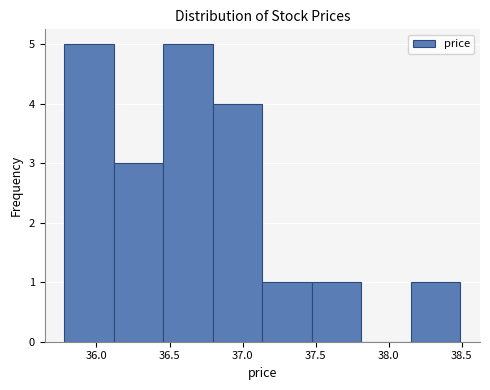

How tall is the bar that spans 35.80 to 36.10 on the x-axis? Neither the bar edges nor the heights are printed on the chart, so give them approximately, as read against the axes.

5